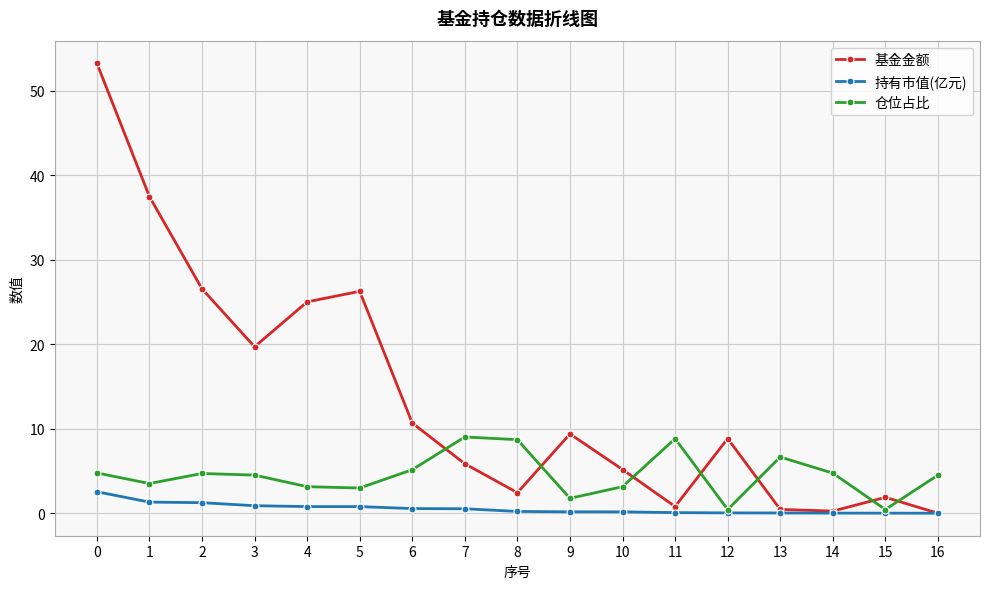

The 基金金额 series shows 2.4 at 8. True or false?

True